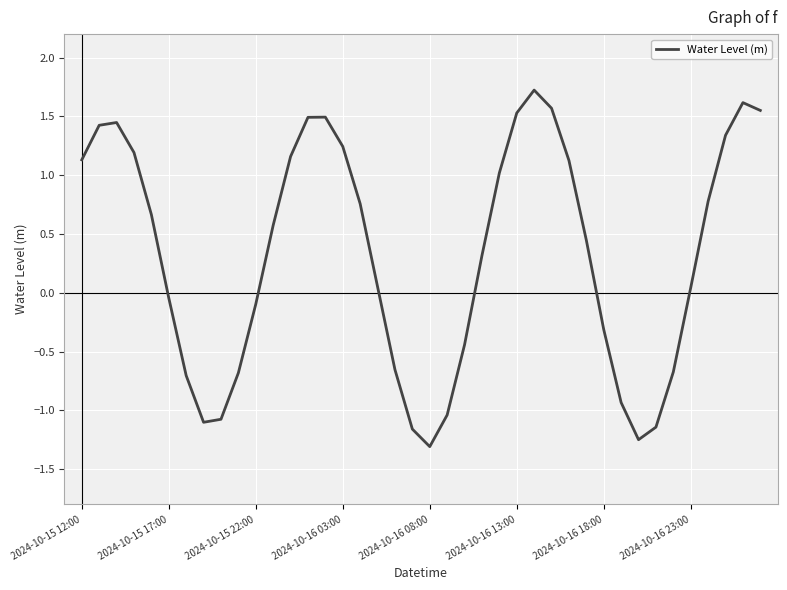

What is the greatest value displayed?

1.7